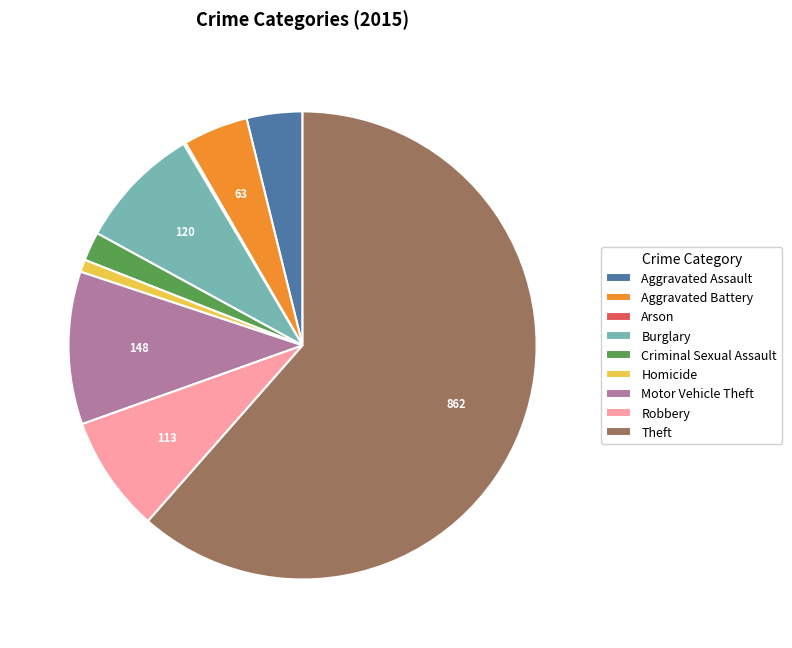

Which slice represents more than half of the pie?

Theft